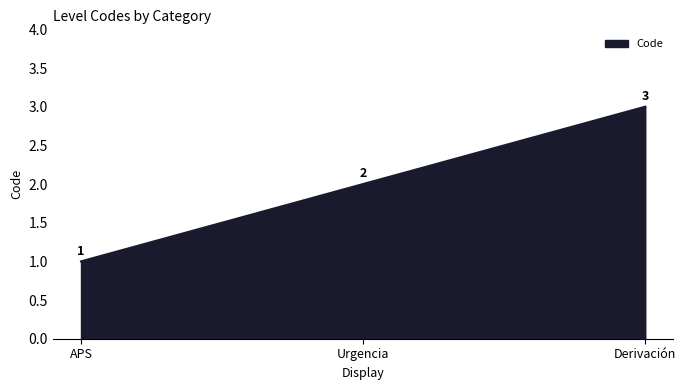

What is the minimum value shown in the chart?

1